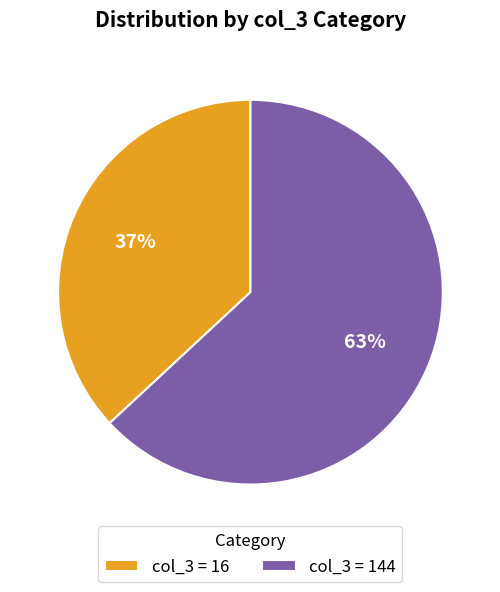

Do col_3 = 144 and col_3 = 16 together represent more than half of the pie?

Yes